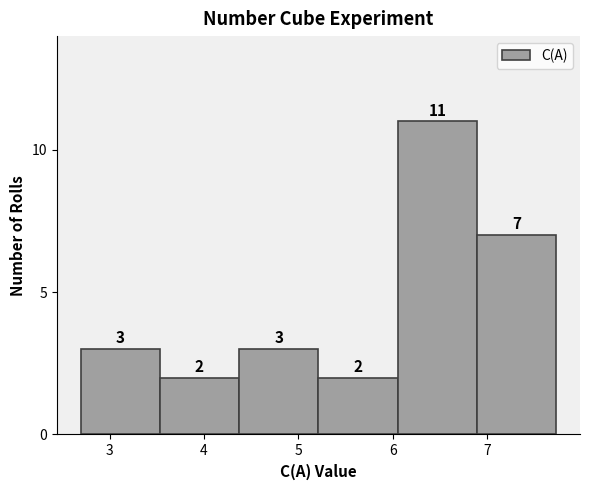

Reading left to right, list every bar in this chart as the range it spans on the x-axis followed by its height. The bar edges are not printed on the chart, so give them approximately, as read against the axis.

2.7 to 3.5: 3
3.5 to 4.4: 2
4.4 to 5.2: 3
5.2 to 6.1: 2
6.1 to 6.9: 11
6.9 to 7.7: 7